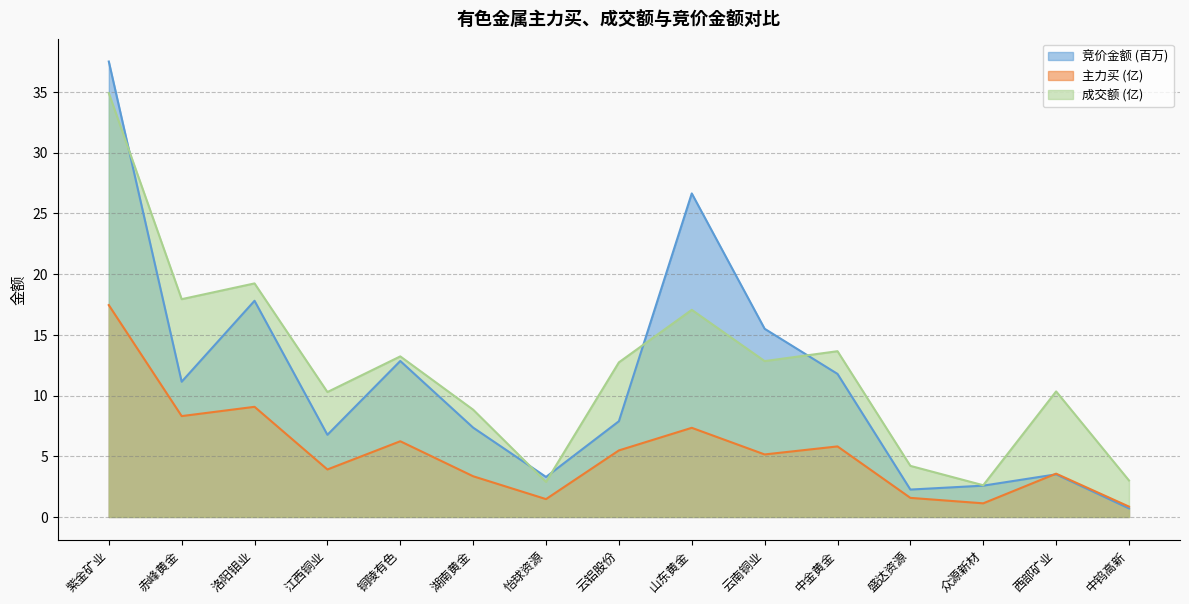

Count the number of categories in the chart.

15